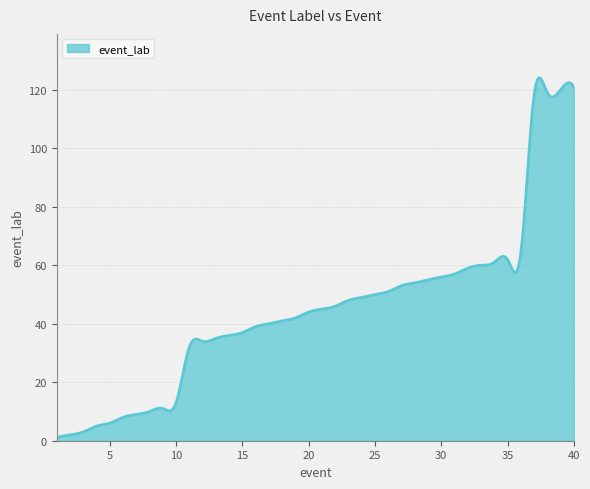

What is the greatest value displayed?

124.2